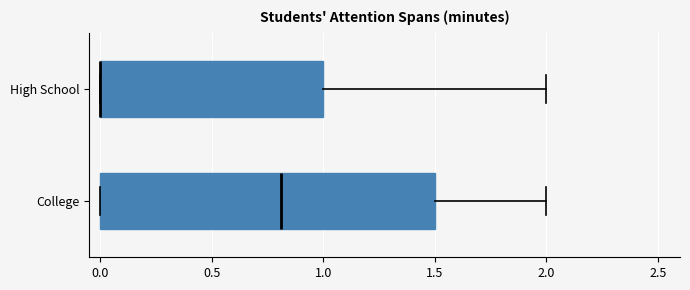

Reading bottom to top, read every box against the x-axis: the position of its median line, the range the box covers, and the ends of its whiskers. The values are not printed on the chart, so give them approximately, as read against the axis.

College: median 0.8, box 0.0 to 1.5, whiskers 0.0 to 2.0
High School: median 0.0 (drawn on the box's left edge), box 0.0 to 1.0, whiskers 0.0 to 2.0